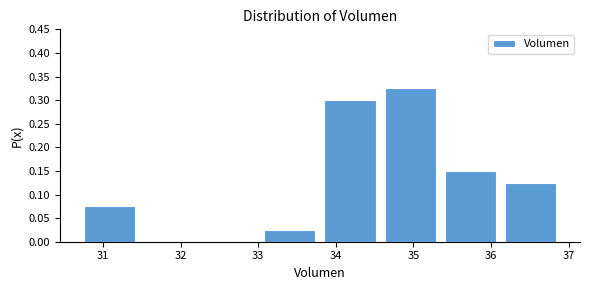

How tall is the bar that spans 34.6 to 35.3 on the x-axis? Neither the bar edges nor the heights are printed on the chart, so give them approximately, as read against the axes.

0.325